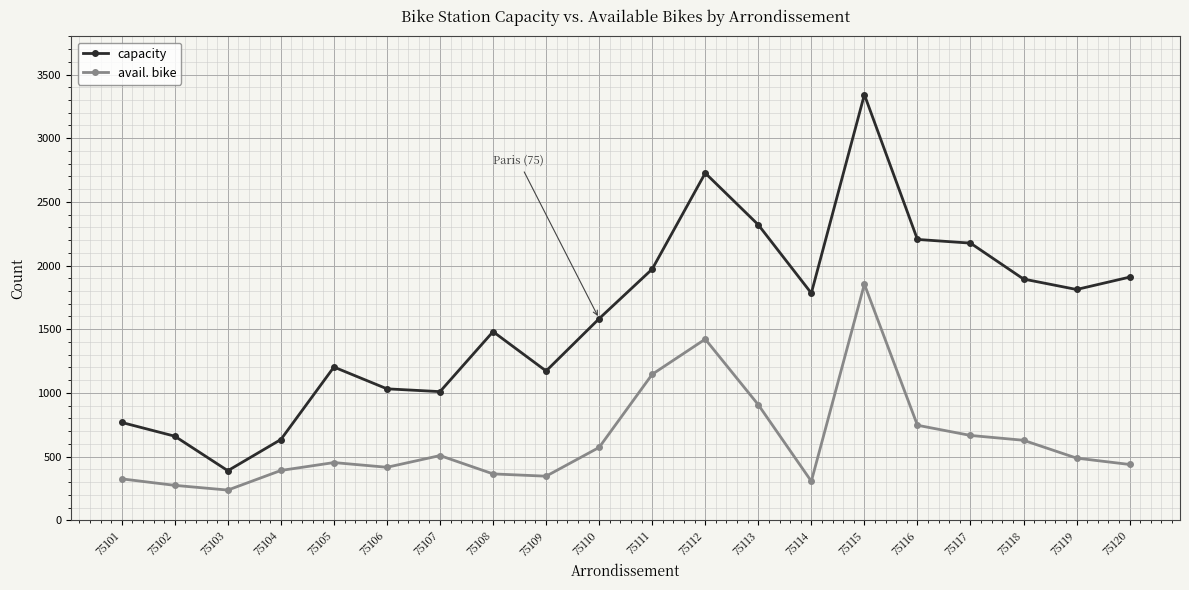

Which series has the widest spread of values?

capacity